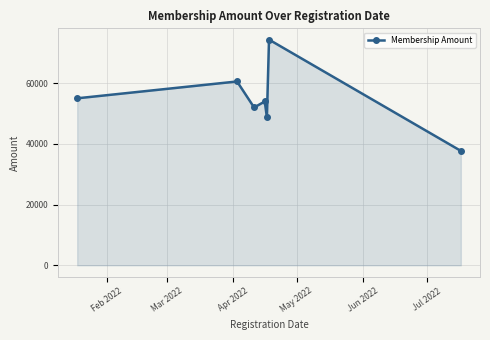

Does the chart have visible grid lines?

Yes